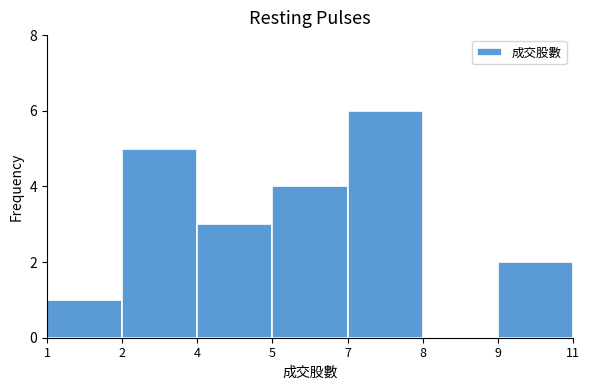

Reading left to right, what are all the values shown in this chart?

1=1	2=5	4=3	5=4	7=6	8=0	9=2